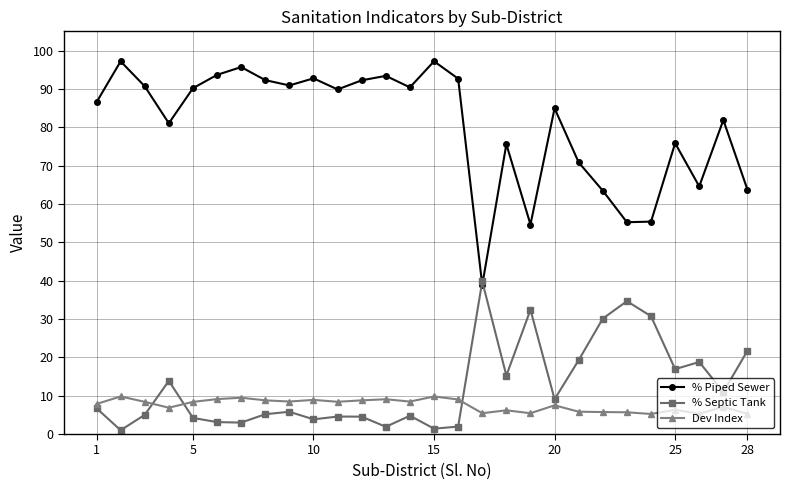

What is the greatest value displayed?

97.2